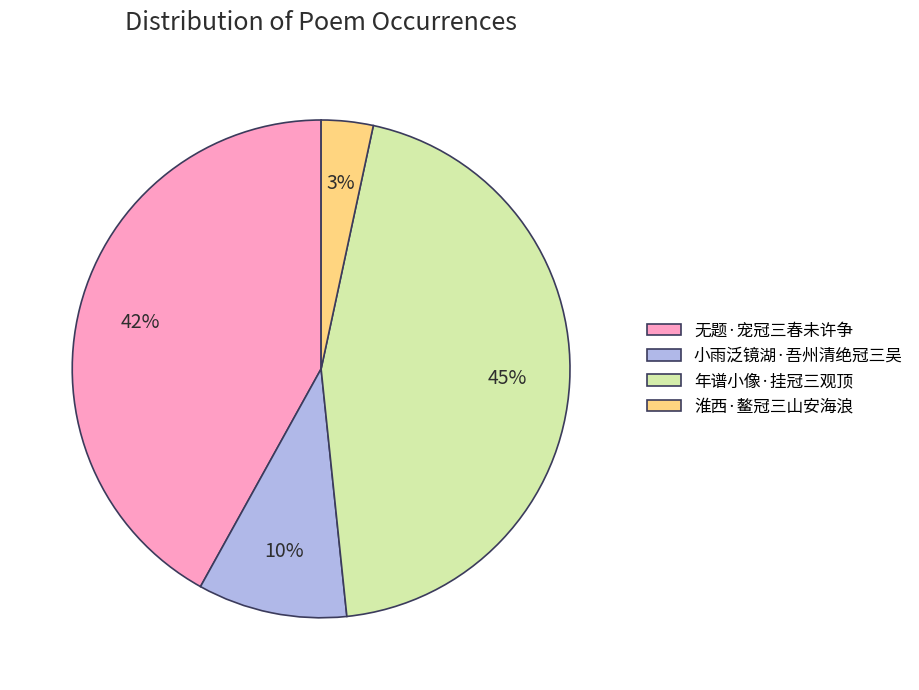

Which has a higher value, 小雨泛镜湖·吾州清绝冠三吴 or 淮西·鳌冠三山安海浪?

小雨泛镜湖·吾州清绝冠三吴